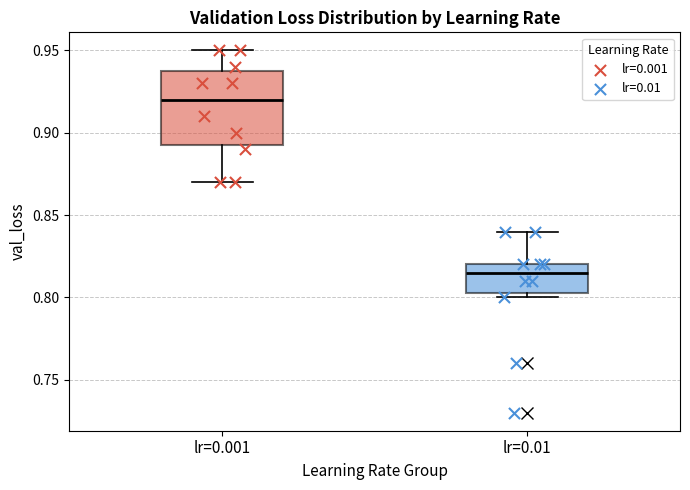

Reading left to right, transcribe this box plot: for each box, give where its median line is, the range the box spans, and where its two whiskers end, as read against the y-axis. The values are not printed on the chart, so give them approximately, as read against the axis.

lr=0.001: median 0.920, box 0.895 to 0.940, whiskers 0.870 to 0.950
lr=0.01: median 0.815, box 0.805 to 0.820, whiskers 0.800 to 0.840